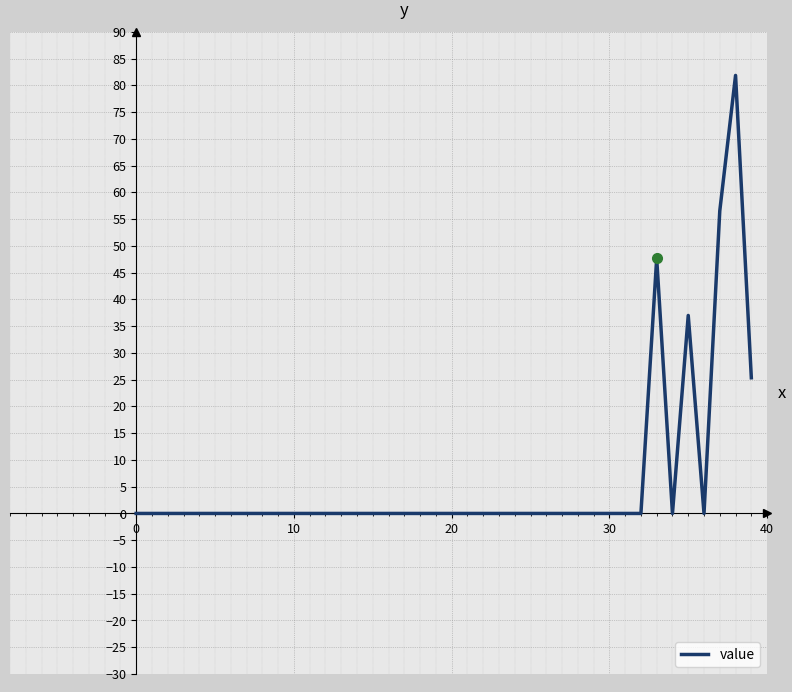

What is the greatest value displayed?

81.8